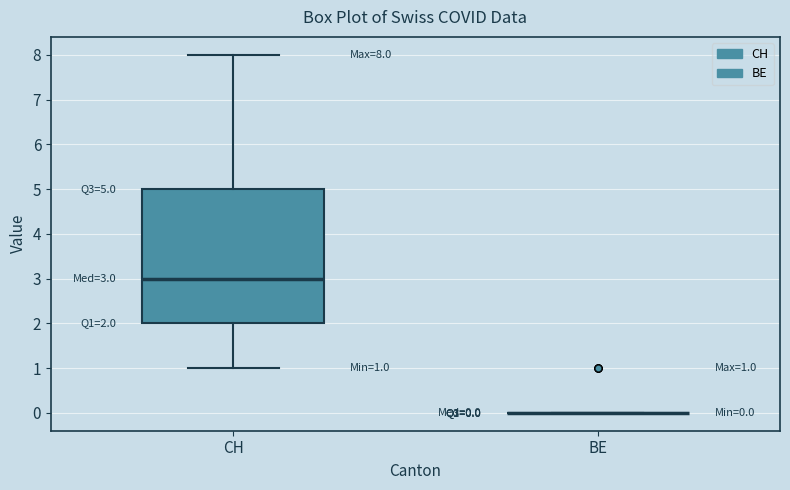

Which box is the tallest, from its lower edge to its upper edge?

CH